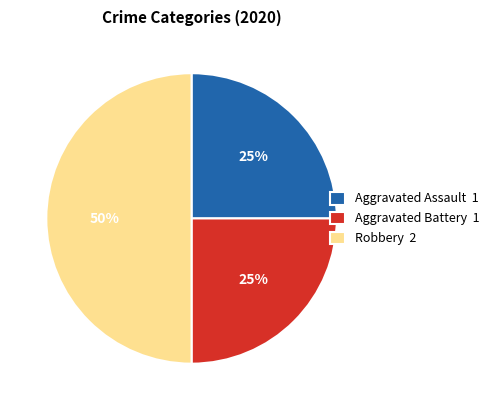

The Aggravated Battery slice represents 25% of the pie. True or false?

True